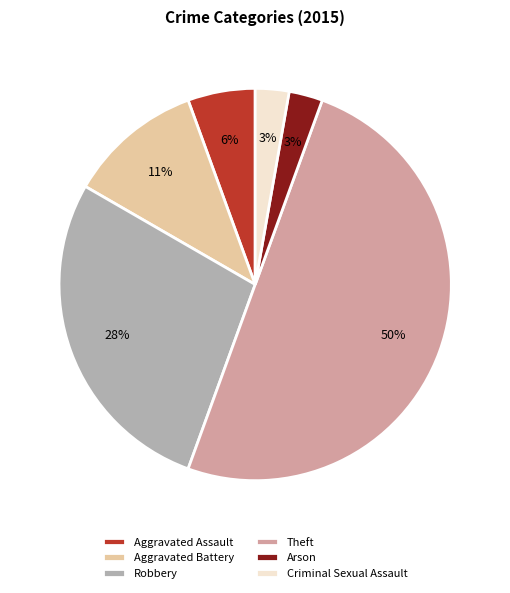

To the nearest percent, what is the difference between the largest and smallest slice percentages?

47%